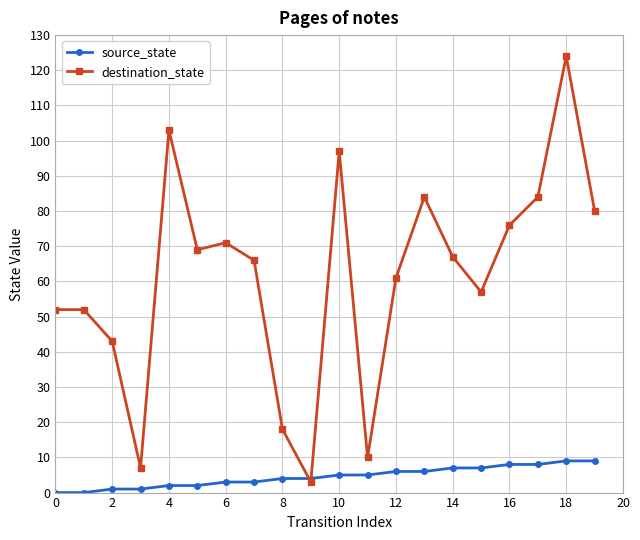

How many data points does each series have?

20